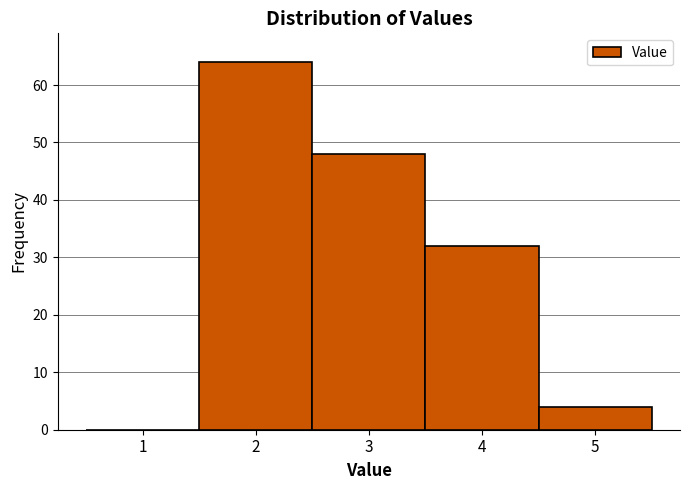

Reading left to right, transcribe all the data shown in this chart.

1=0	2=64	3=48	4=32	5=4